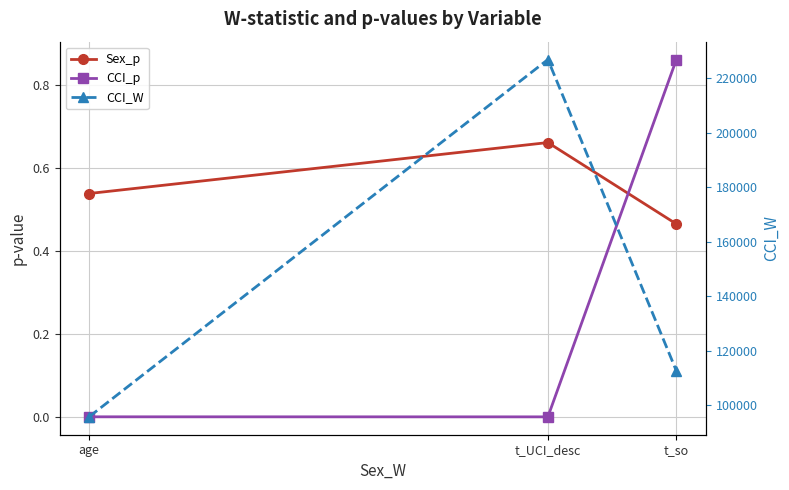

Which series changed the most between age and t_so?

CCI_W